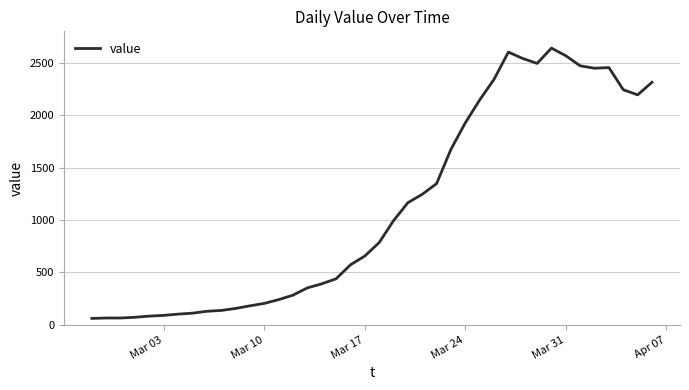

What is the difference between the maximum and minimum values?

2579